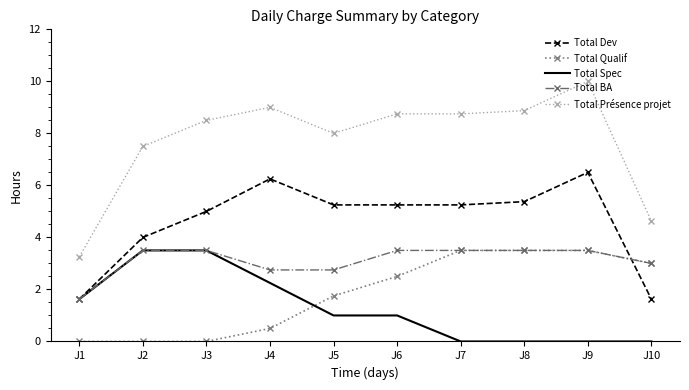

What is the average value of the Total Qualif series?

1.8